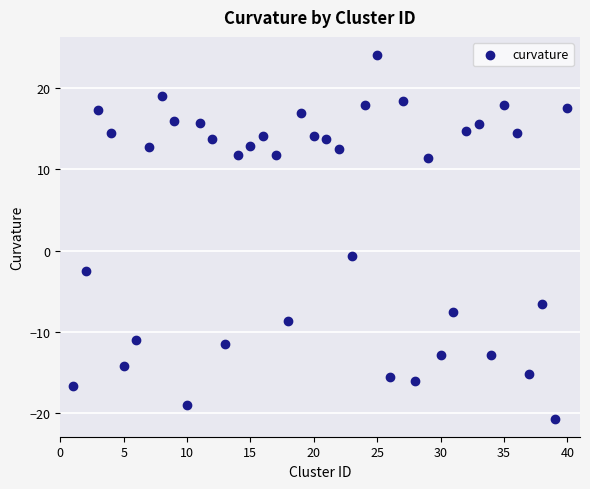

What is the range of X values (max minus min)?

39.0